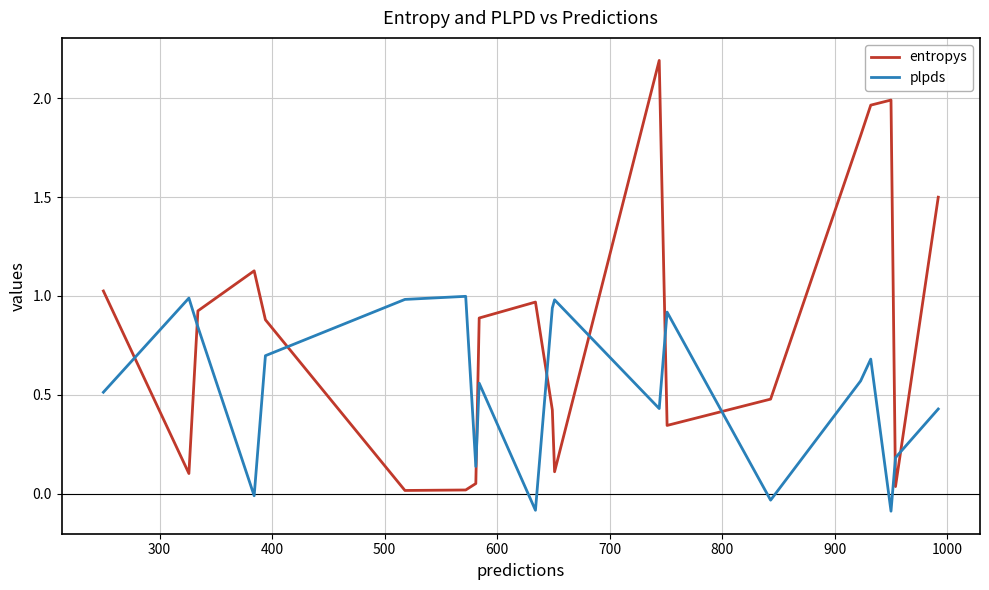

Which series has the largest range (max minus min)?

entropys